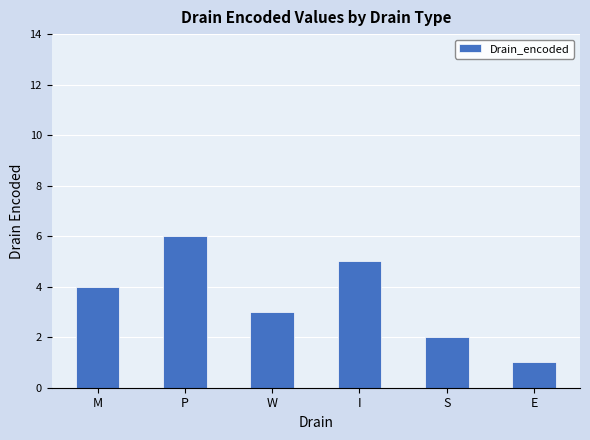

At which label is the value closest to 3?

W